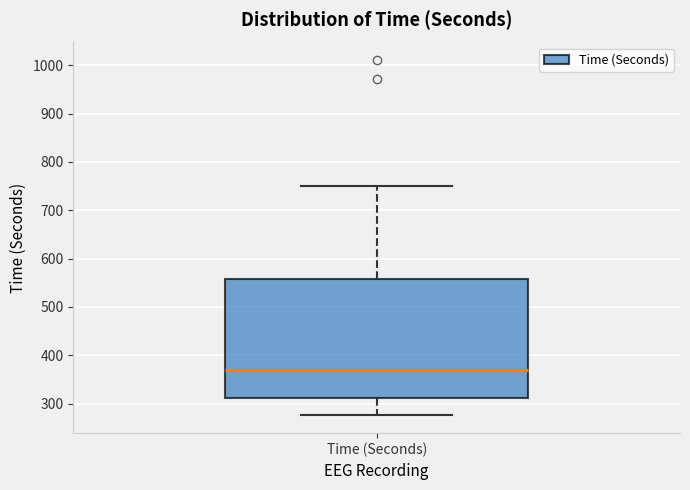

Where is the upper edge of the box for Time (Seconds) on the y-axis? The values are not printed on the chart, so give them approximately, as read against the axis.

560